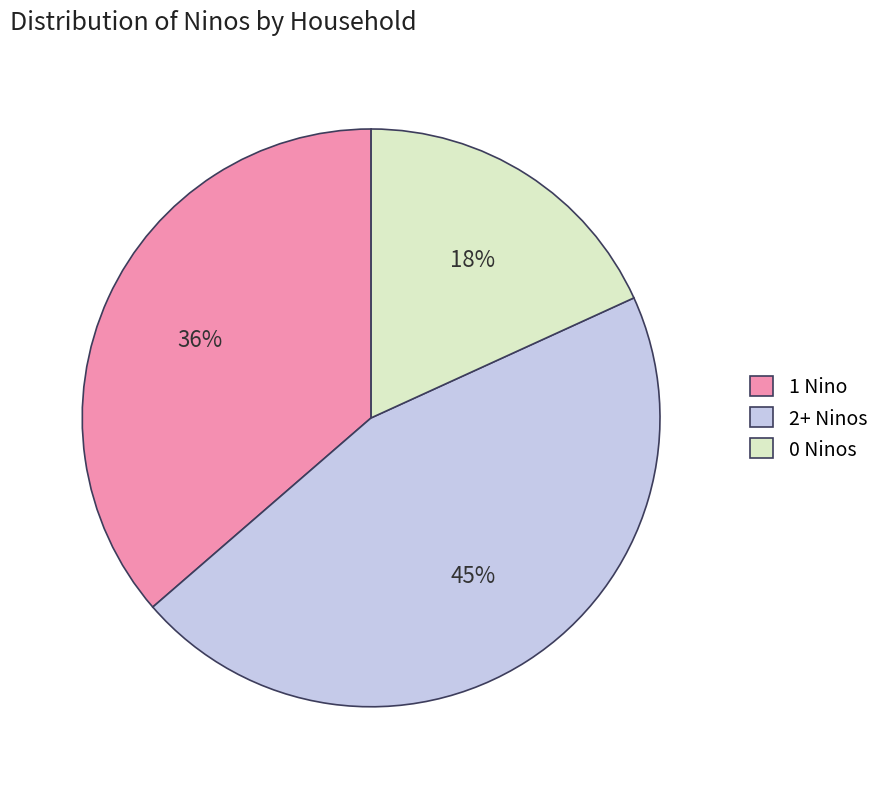

To the nearest percent, what is the average slice percentage?

33%